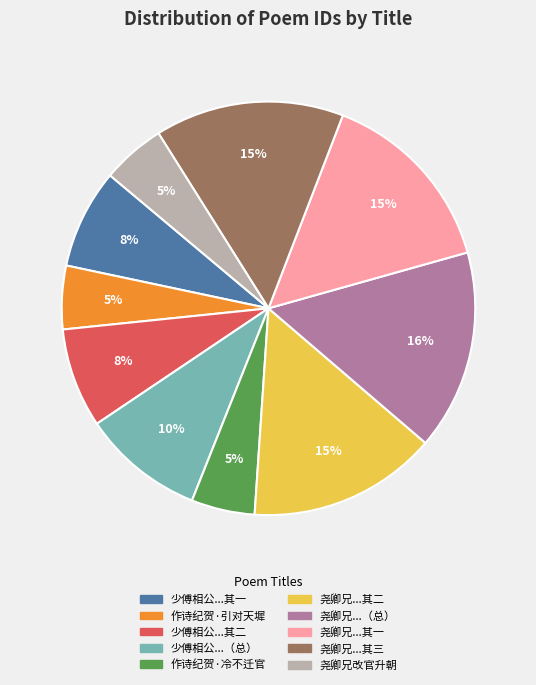

Does any single category account for the majority?

No